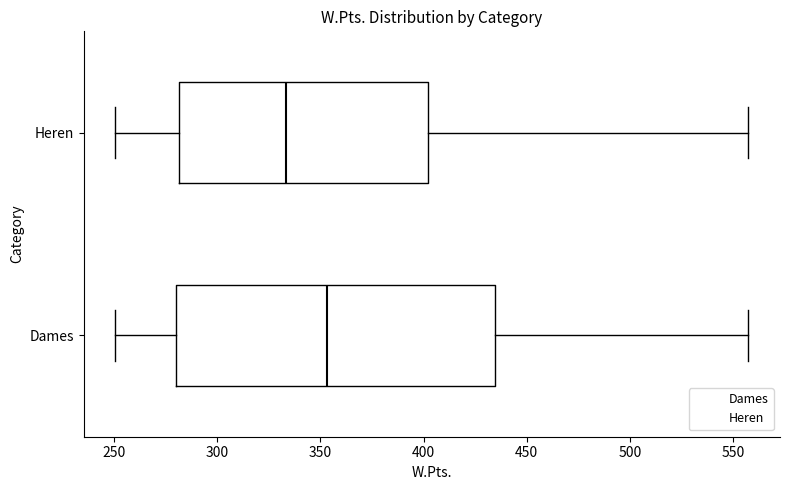

Reading bottom to top, transcribe this box plot: for each box, give where its median line is, the range the box spans, and where its two whiskers end, as read against the x-axis. The values are not printed on the chart, so give them approximately, as read against the axis.

Dames: median 355, box 280 to 435, whiskers 250 to 555
Heren: median 335, box 280 to 400, whiskers 250 to 555